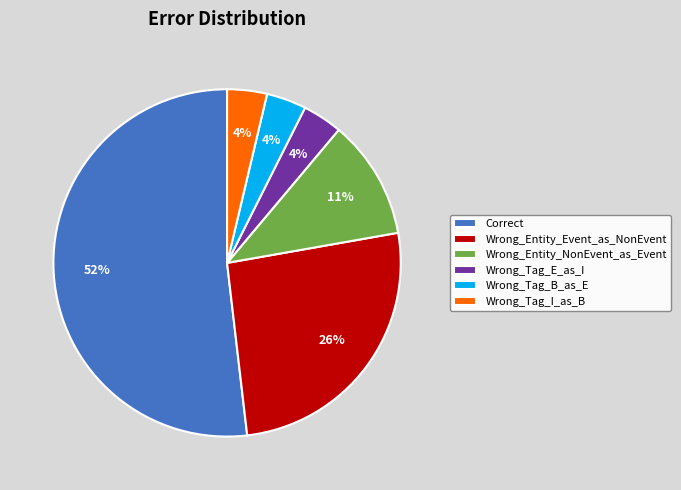

Is the sum of Wrong_Tag_E_as_I and Wrong_Tag_B_as_E greater than half?

No